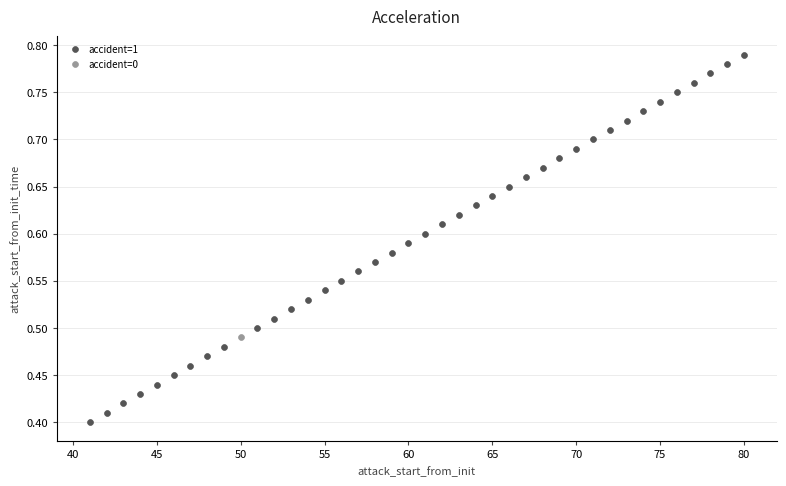

What are all the series names shown in the legend?

accident=1, accident=0